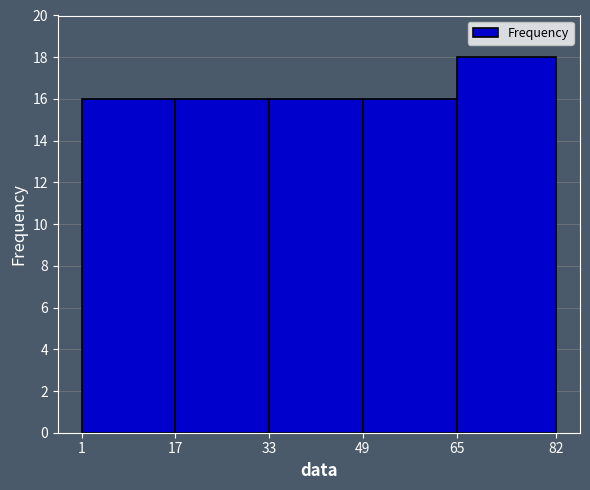

Reading left to right, transcribe this chart: for each bar, give the range it covers on the x-axis and its height. The values are not printed on the chart, so give them approximately, as read against the axis.

1 to 17: 16
17 to 33: 16
33 to 49: 16
49 to 65: 16
65 to 82: 18